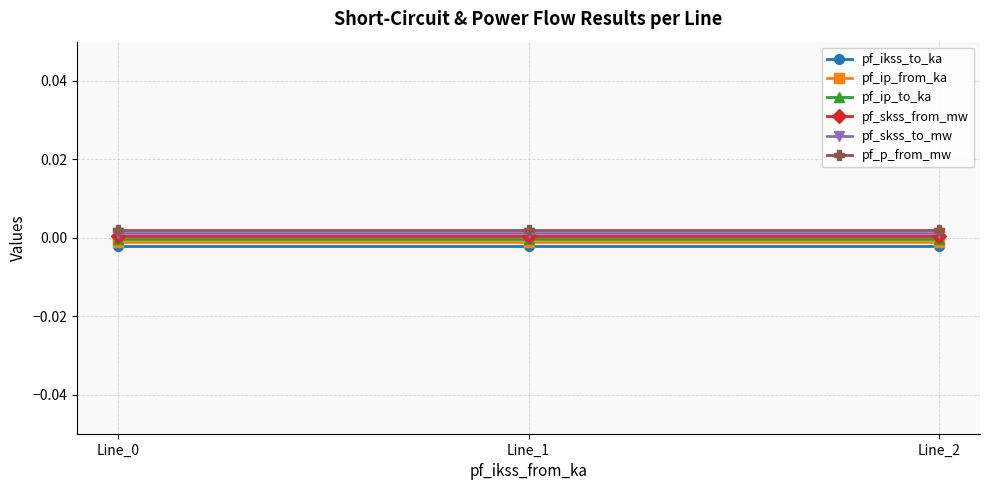

What are all the series names shown in the legend?

pf_ikss_to_ka, pf_ip_from_ka, pf_ip_to_ka, pf_skss_from_mw, pf_skss_to_mw, pf_p_from_mw